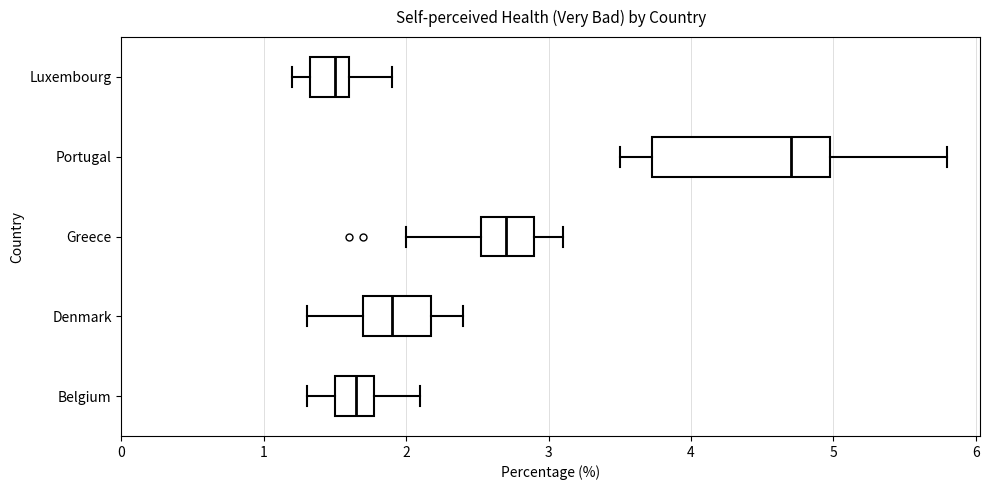

Comparing the boxes themselves (not the whiskers), which one is the widest?

Portugal